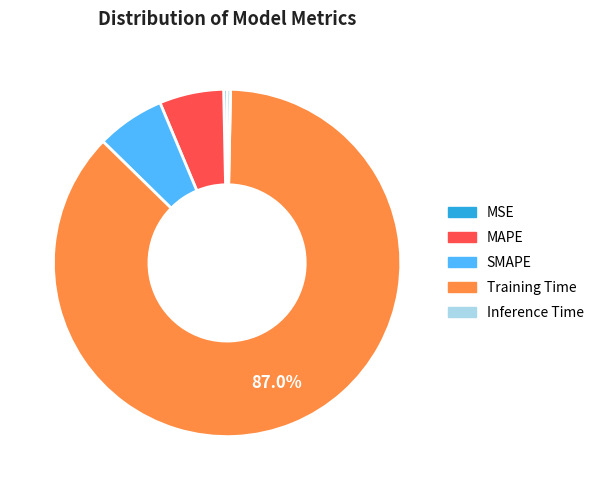

What is the largest slice in the pie chart?

Training Time